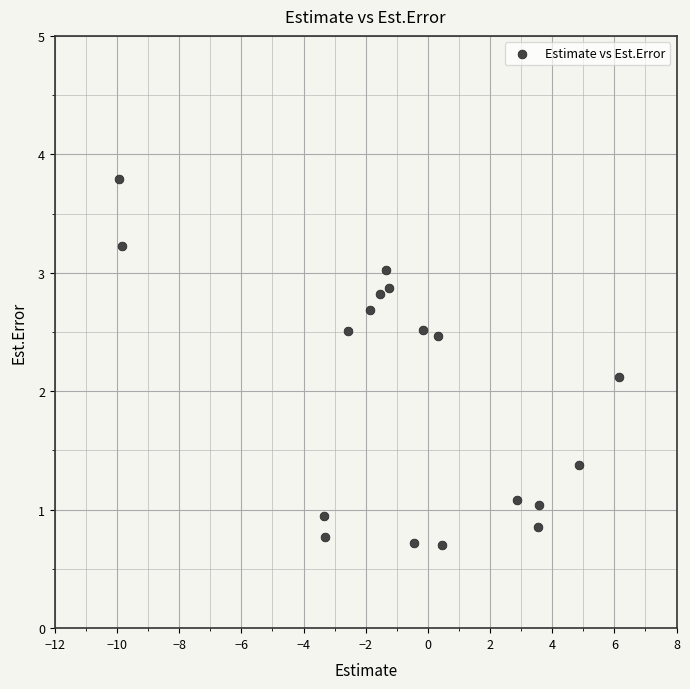

What is the range of X values (max minus min)?

16.1